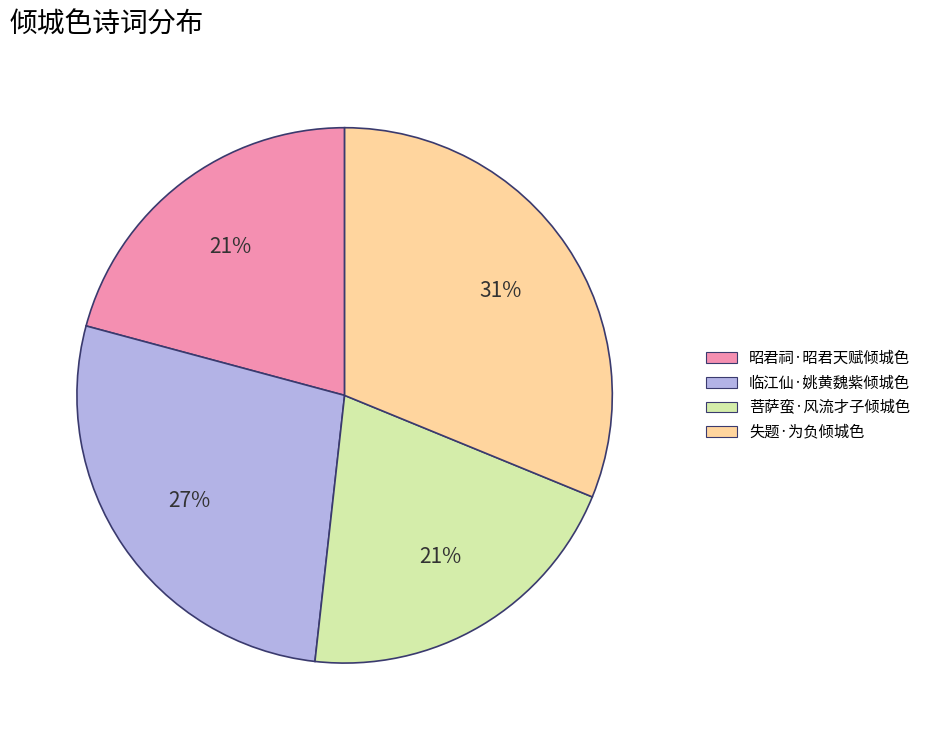

Combined, do 昭君祠·昭君天赋倾城色 and 失题·为负倾城色 account for over 50%?

Yes